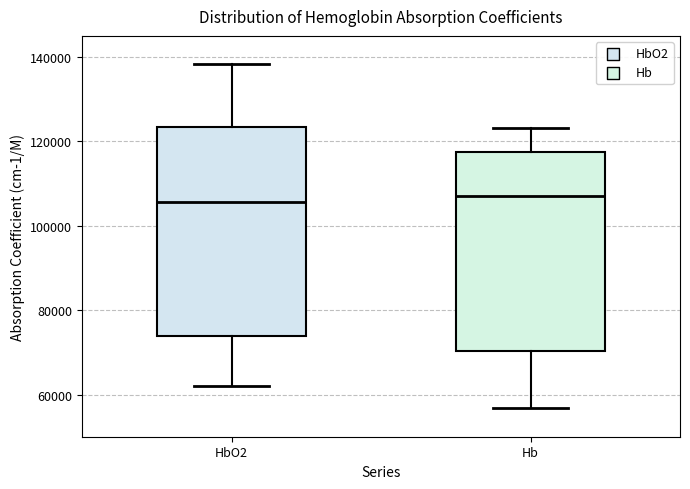

Comparing the boxes themselves (not the whiskers), which one is the tallest?

HbO2